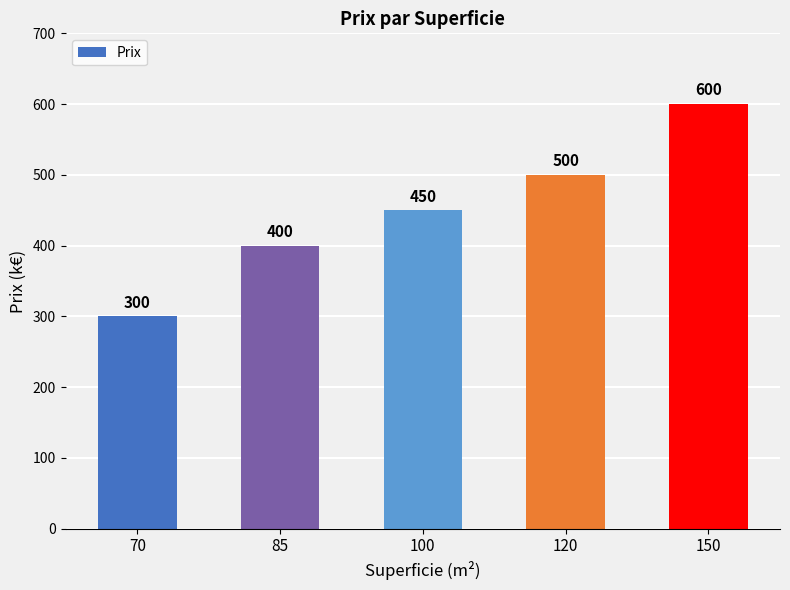

Reading left to right, extract all data points from this chart.

70=300	85=400	100=450	120=500	150=600